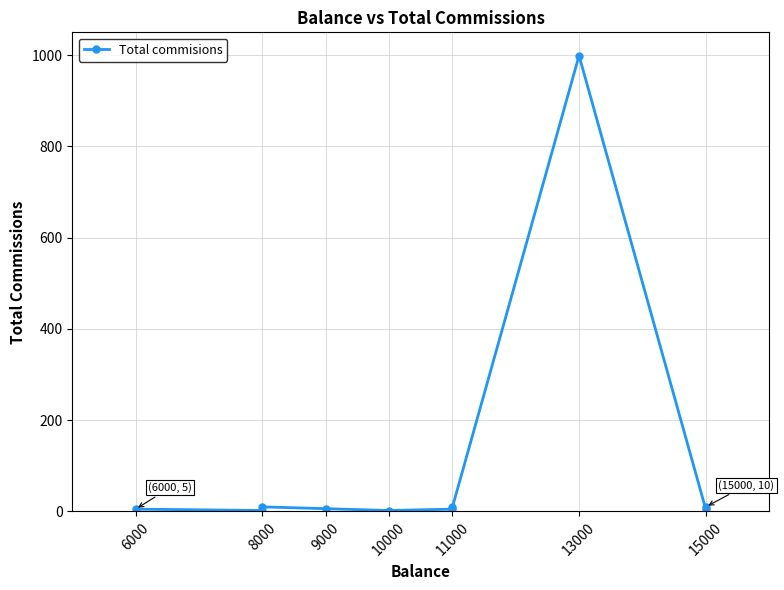

How many lines are shown in the chart?

1